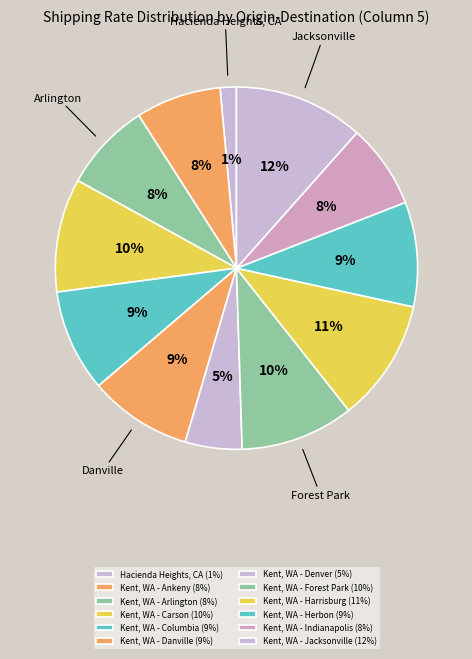

How many segments does this pie chart have?

12